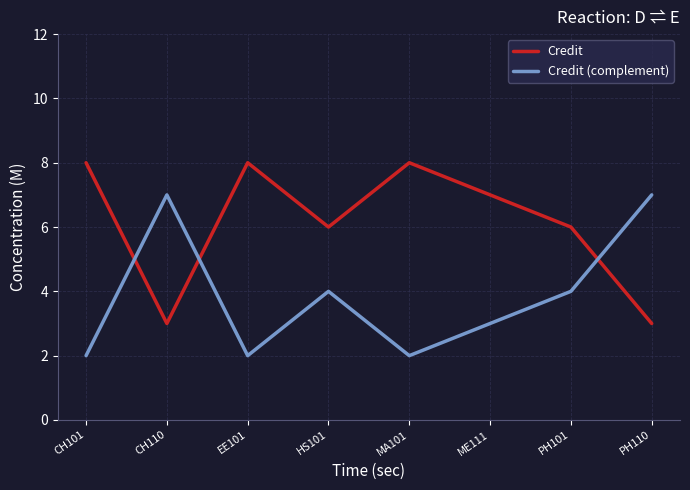

The value of Credit at ME111 is 2. True or false?

False